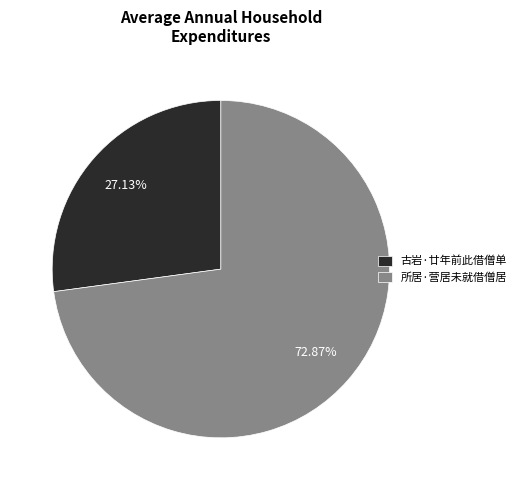

How many slices are in this pie chart?

2